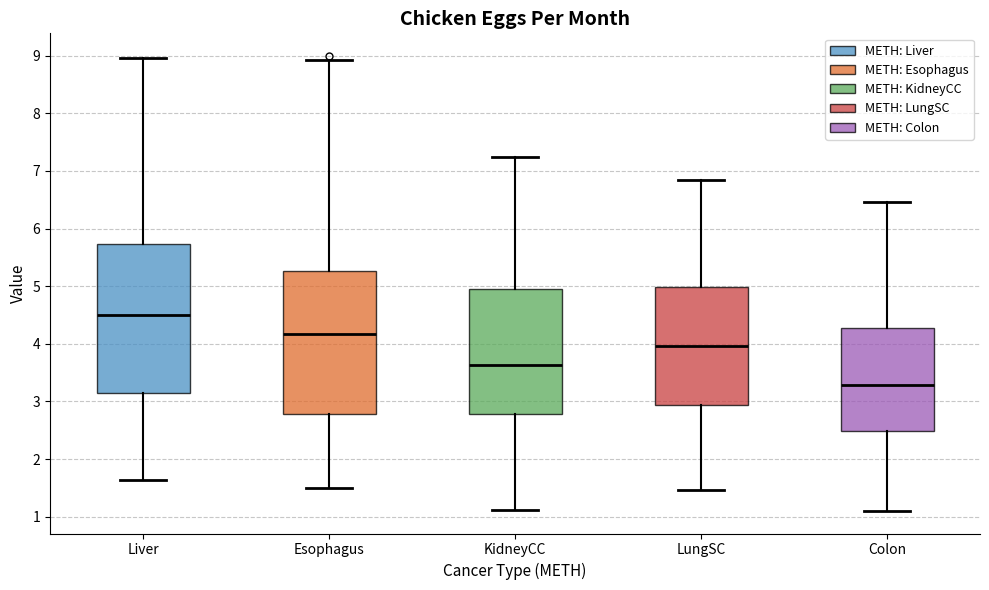

Which box's median line is the lowest?

Colon